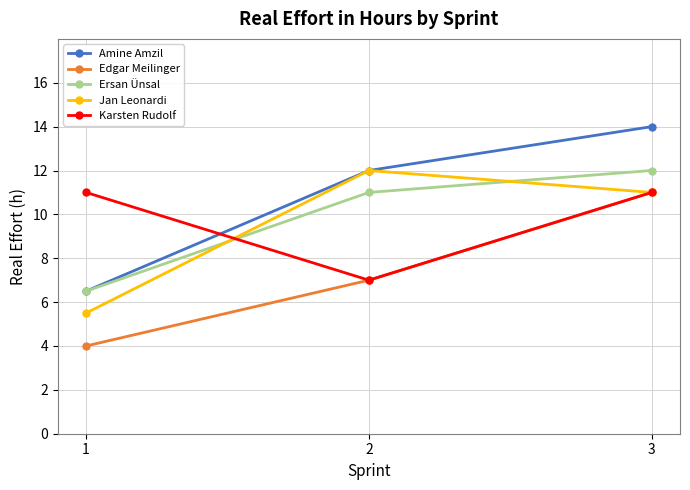

Which category has the highest value across all series?

3